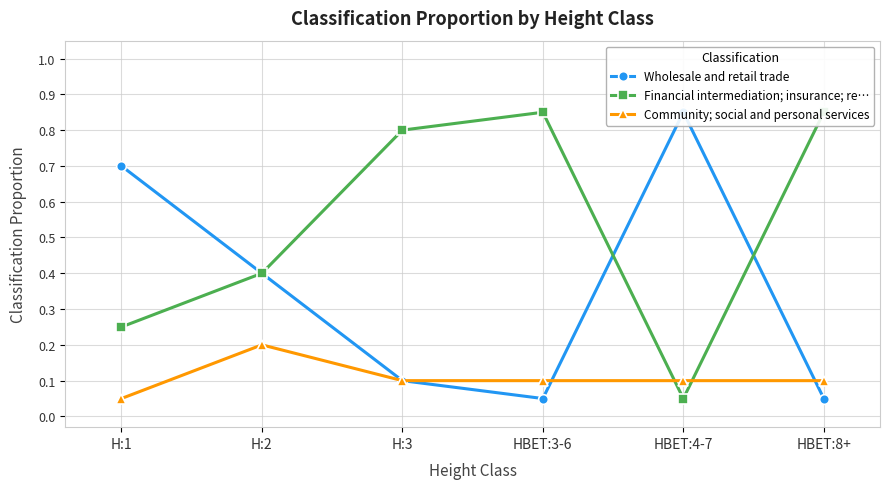

Which category has the lowest value in the Community; social and personal services series?

H:1